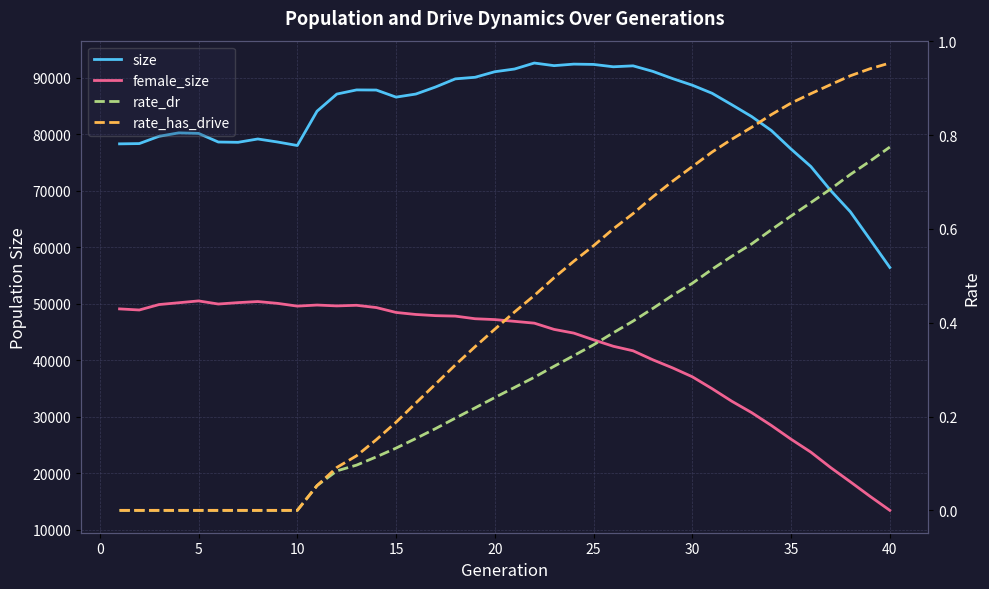

What is the difference between the maximum and minimum values in the size series?

36181.0